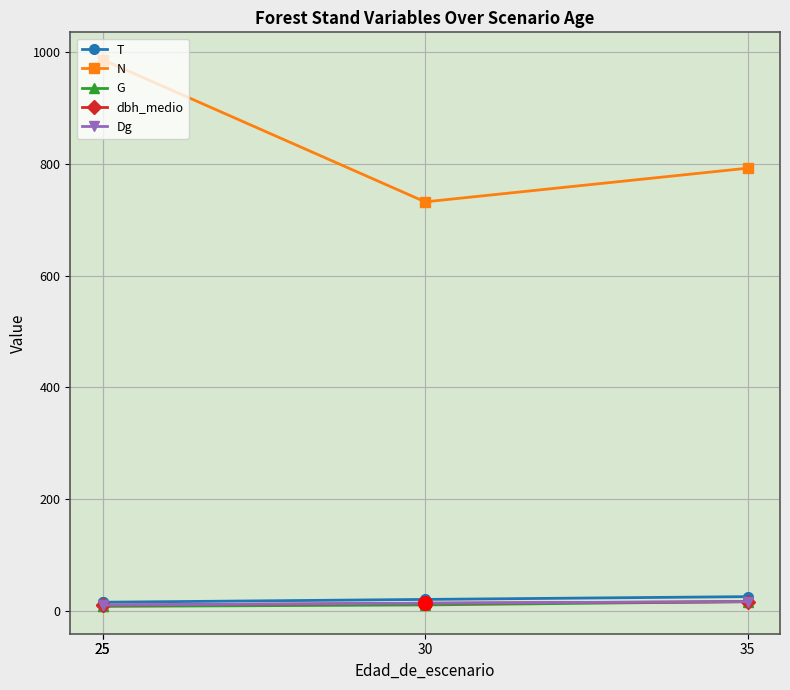

List the labels in order of T value, smallest first.

25, 25, 30, 35